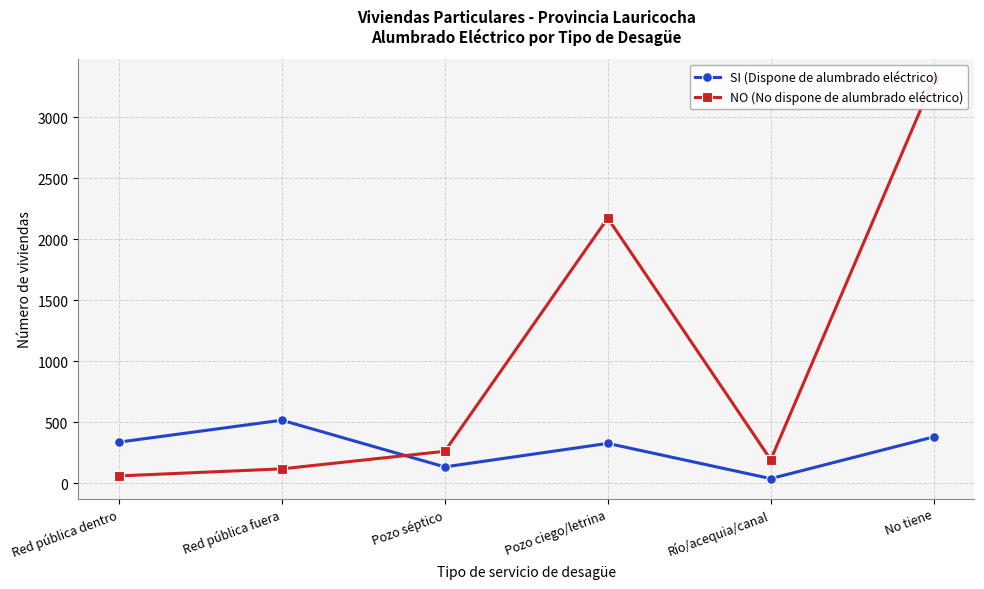

What value does the SI (Dispone de alumbrado eléctrico) series have at No tiene?

381